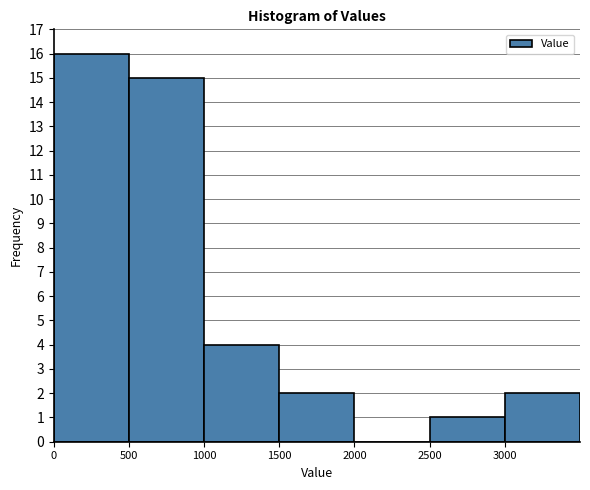

Reading left to right, list every bar in this chart as the range it spans on the x-axis followed by its height. The values are not printed on the chart, so give them approximately, as read against the axis.

0 to 500: 16
500 to 1000: 15
1000 to 1500: 4
1500 to 2000: 2
2000 to 2500: 0
2500 to 3000: 1
3000 to 3500: 2